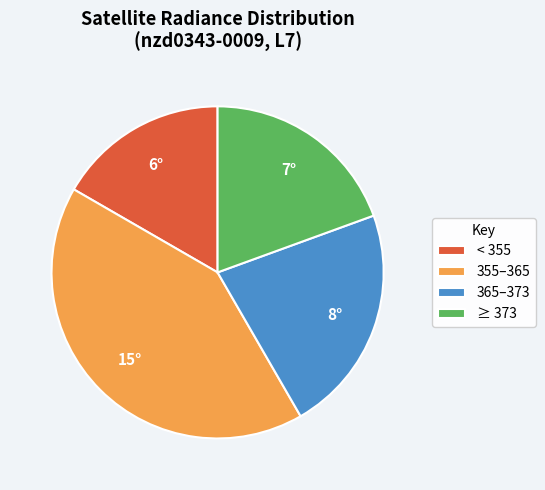

Does any single category account for the majority?

No